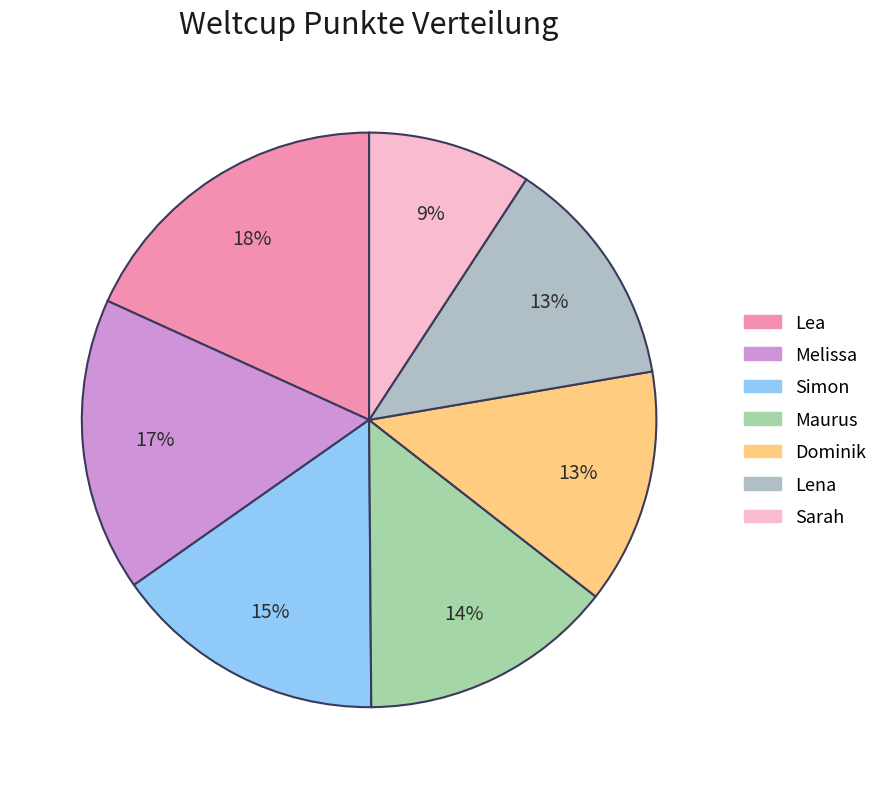

To the nearest percent, what is the difference between the largest and smallest slice percentages?

9%